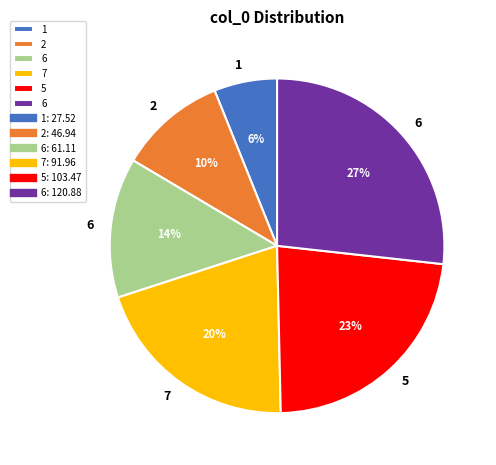

To the nearest percent, what is the average slice percentage?

17%